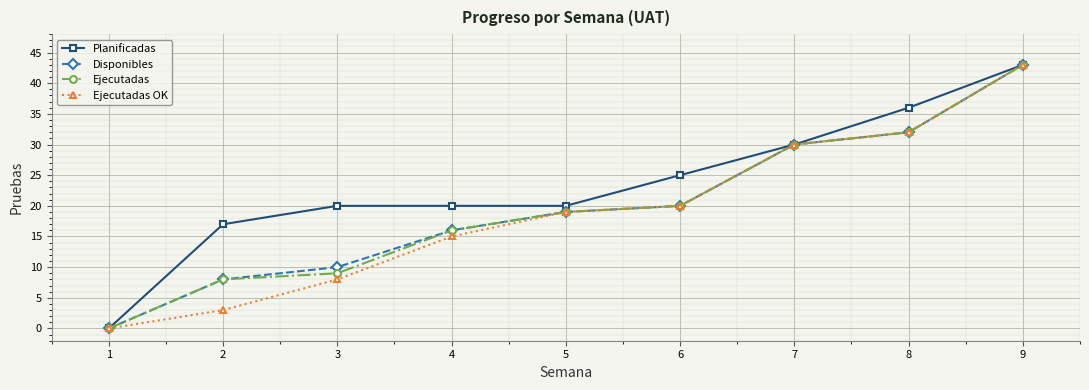

Which label corresponds to the largest value in the chart?

9